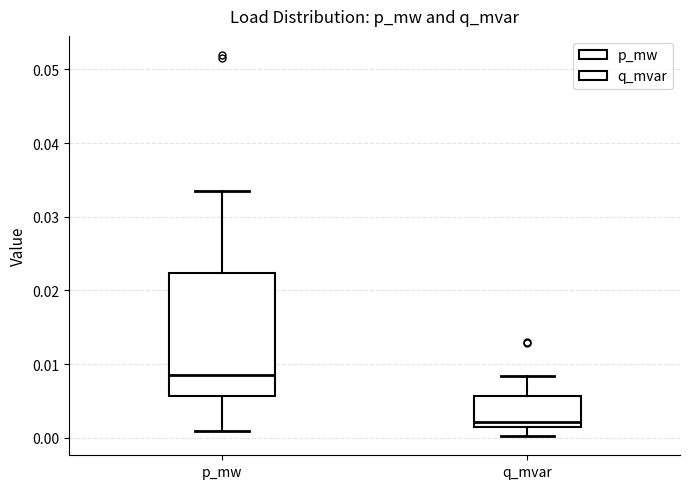

Reading left to right, read every box against the y-axis: the position of its median line, the range the box covers, and the ends of its whiskers. The values are not printed on the chart, so give them approximately, as read against the axis.

p_mw: median 0.009, box 0.006 to 0.022, whiskers 0.001 to 0.034
q_mvar: median 0.002, box 0.001 to 0.006, whiskers 0.000 to 0.008